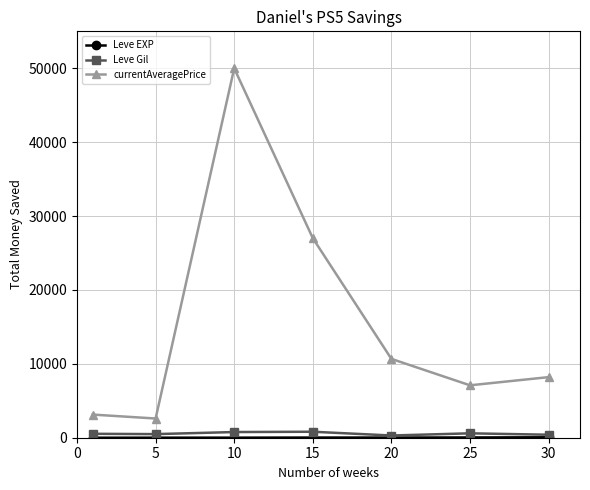

True or false: Leve Gil and currentAveragePrice intersect in this chart.

False